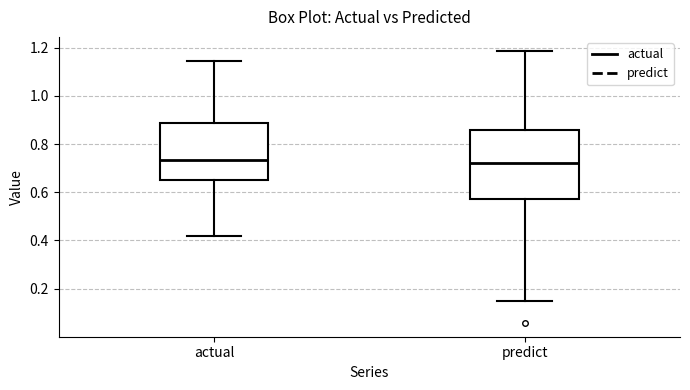

Where does the median line of the box for actual sit on the y-axis? The values are not printed on the chart, so give them approximately, as read against the axis.

0.74